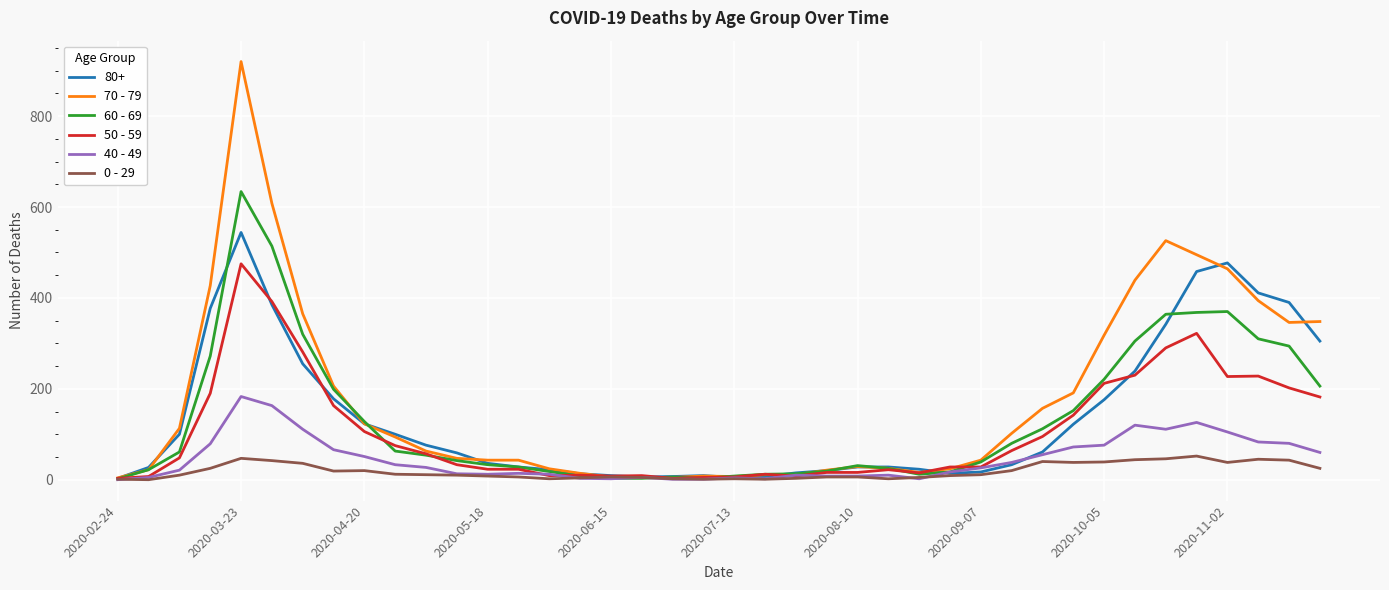

Rank the series by their maximum value, from lowest to highest.

0 - 29, 40 - 49, 50 - 59, 80+, 60 - 69, 70 - 79